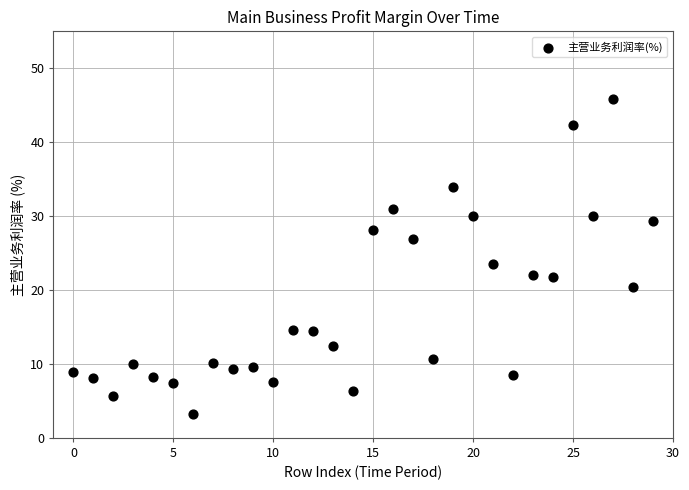

What is the range of Y values (max minus min)?

42.7